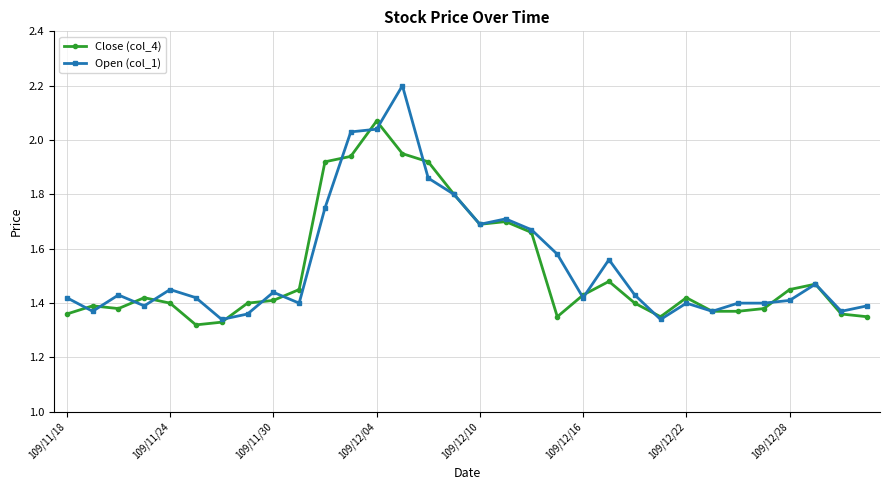

At how many categories does at least one series exceed 1?

32